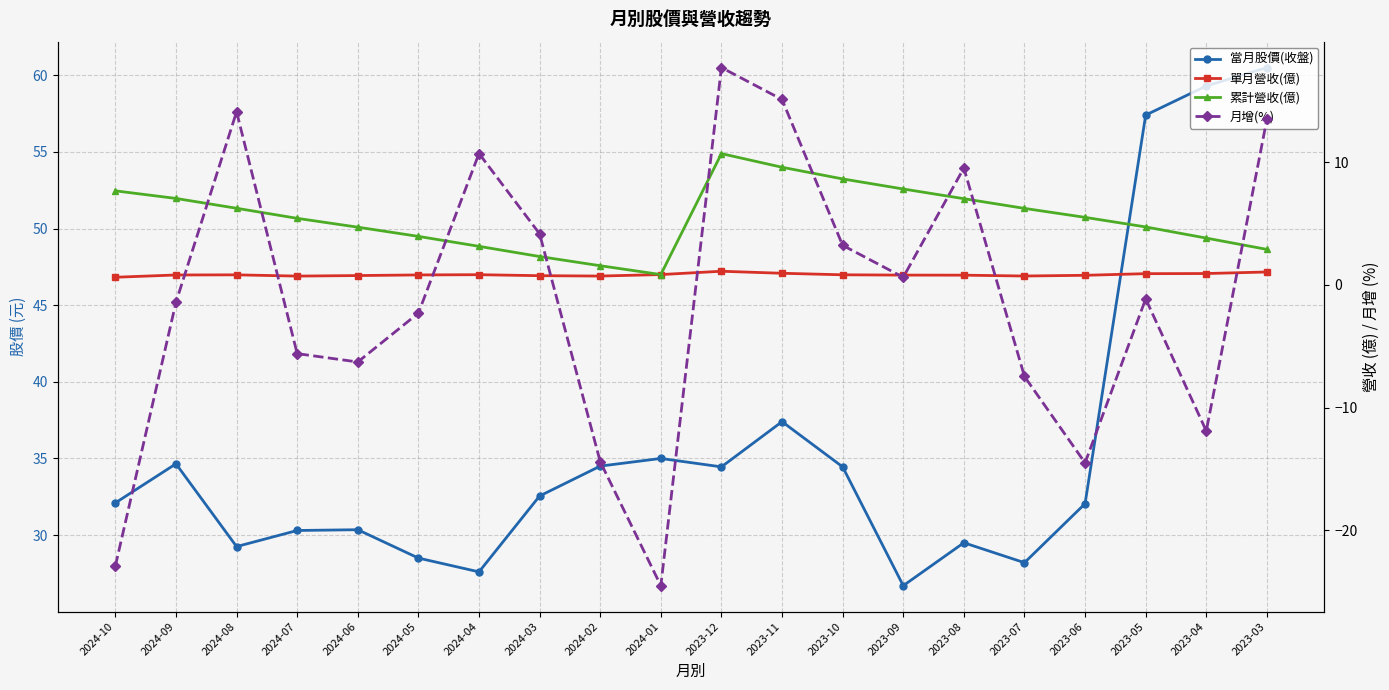

What is the sum of the 月增(%) values at 2023-09 and 2024-10?

-22.3